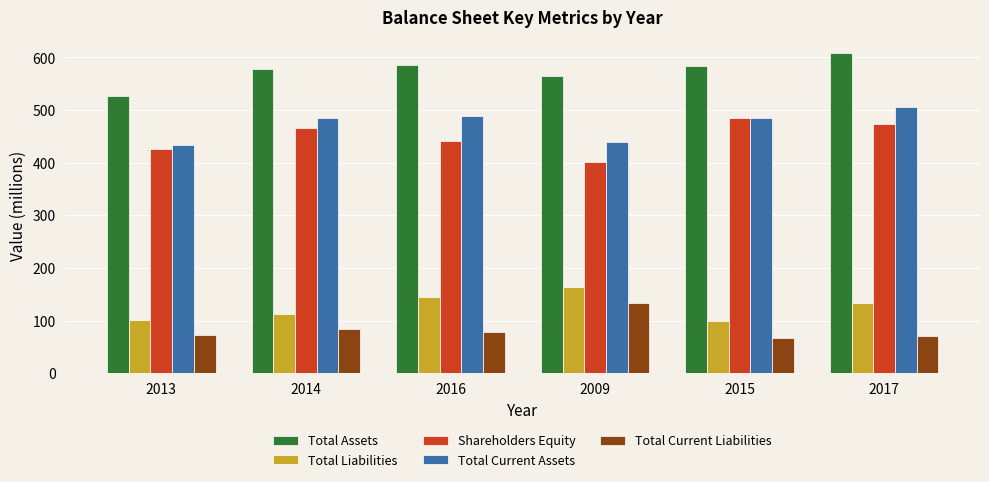

How many values in the Shareholders Equity series are below 466?

3